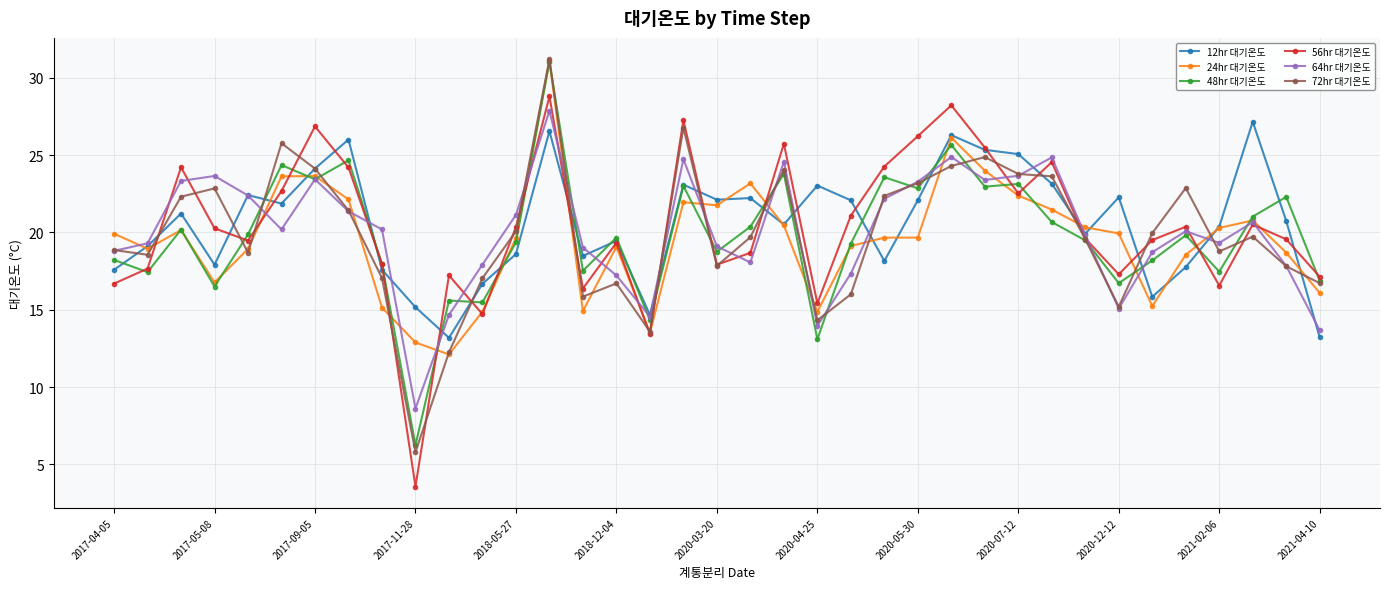

What are all the series names shown in the legend?

12hr 대기온도, 24hr 대기온도, 48hr 대기온도, 56hr 대기온도, 64hr 대기온도, 72hr 대기온도